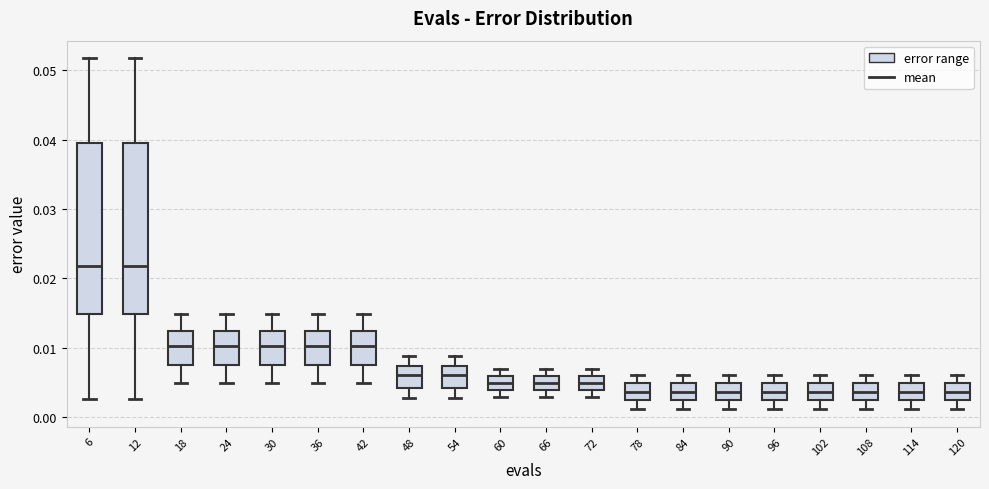

Reading left to right, transcribe this box plot: for each box, give where its median line is, the range the box spans, and where its two whiskers end, as read against the y-axis. The values are not printed on the chart, so give them approximately, as read against the axis.

6: median 0.022, box 0.015 to 0.039, whiskers 0.003 to 0.052
12: median 0.022, box 0.015 to 0.039, whiskers 0.003 to 0.052
18: median 0.010, box 0.007 to 0.012, whiskers 0.005 to 0.015
24: median 0.010, box 0.007 to 0.012, whiskers 0.005 to 0.015
30: median 0.010, box 0.007 to 0.012, whiskers 0.005 to 0.015
36: median 0.010, box 0.007 to 0.012, whiskers 0.005 to 0.015
42: median 0.010, box 0.007 to 0.012, whiskers 0.005 to 0.015
48: median 0.006, box 0.004 to 0.007, whiskers 0.003 to 0.009
54: median 0.006, box 0.004 to 0.007, whiskers 0.003 to 0.009
60: median 0.005, box 0.004 to 0.006, whiskers 0.003 to 0.007
66: median 0.005, box 0.004 to 0.006, whiskers 0.003 to 0.007
72: median 0.005, box 0.004 to 0.006, whiskers 0.003 to 0.007
78: median 0.004, box 0.002 to 0.005, whiskers 0.001 to 0.006
84: median 0.004, box 0.002 to 0.005, whiskers 0.001 to 0.006
90: median 0.004, box 0.002 to 0.005, whiskers 0.001 to 0.006
96: median 0.004, box 0.002 to 0.005, whiskers 0.001 to 0.006
102: median 0.004, box 0.002 to 0.005, whiskers 0.001 to 0.006
108: median 0.004, box 0.002 to 0.005, whiskers 0.001 to 0.006
114: median 0.004, box 0.002 to 0.005, whiskers 0.001 to 0.006
120: median 0.004, box 0.002 to 0.005, whiskers 0.001 to 0.006